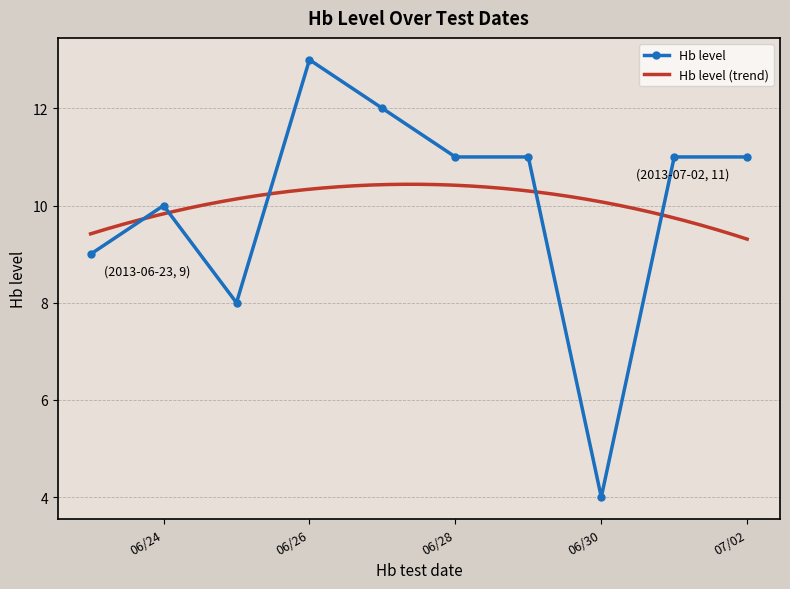

Is this an area chart (filled region under the line)?

No